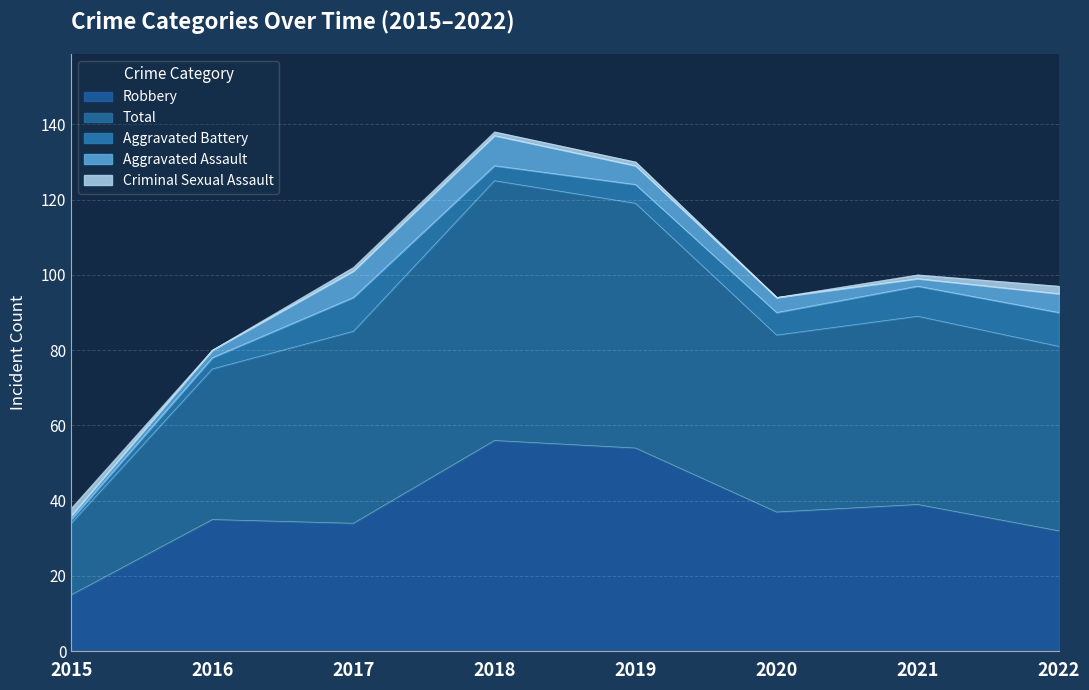

Is the value of Criminal Sexual Assault at 2017 greater than the value of Robbery at 2021?

No